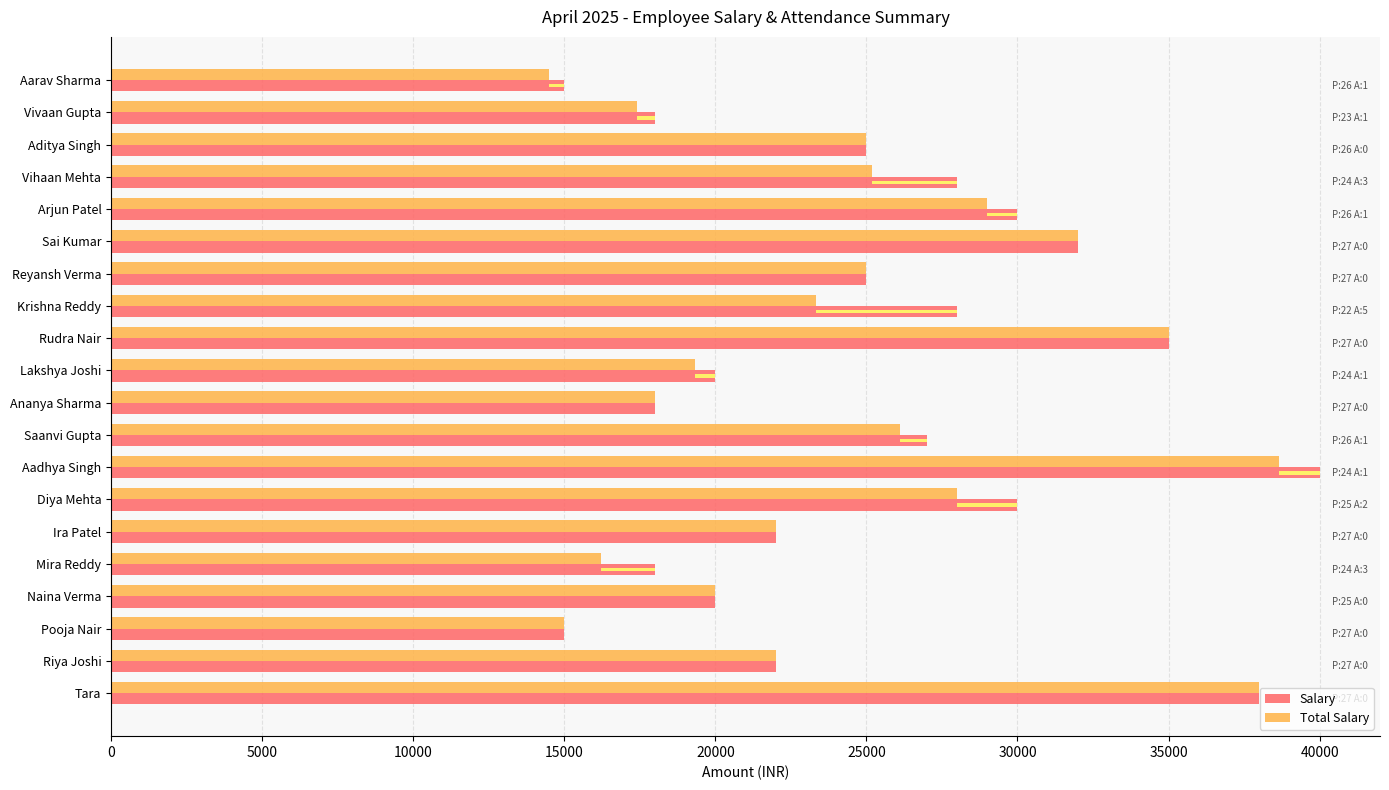

True or false: Salary has a value of 30000.0 at Arjun Patel.

True